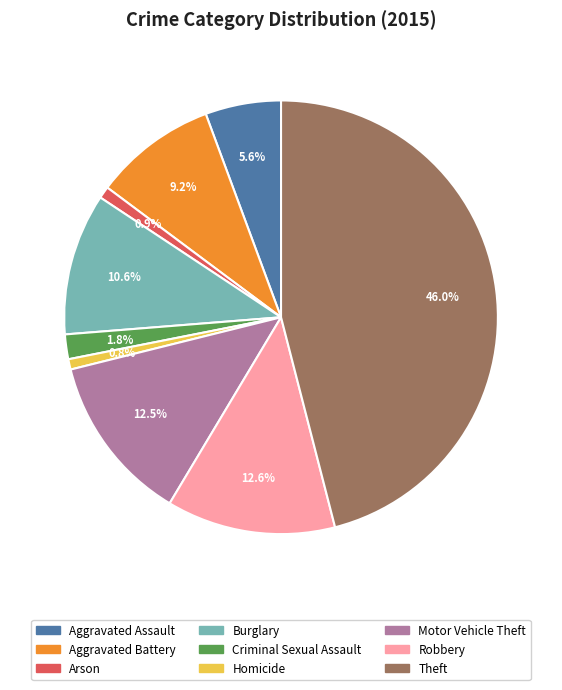

What is the ratio of the value at Arson to the value at Aggravated Assault?

0.2